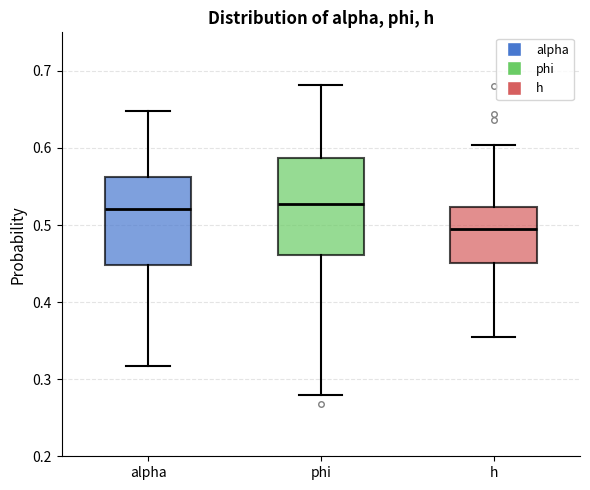

Where does the lower whisker of the box for alpha end on the y-axis? The values are not printed on the chart, so give them approximately, as read against the axis.

0.32